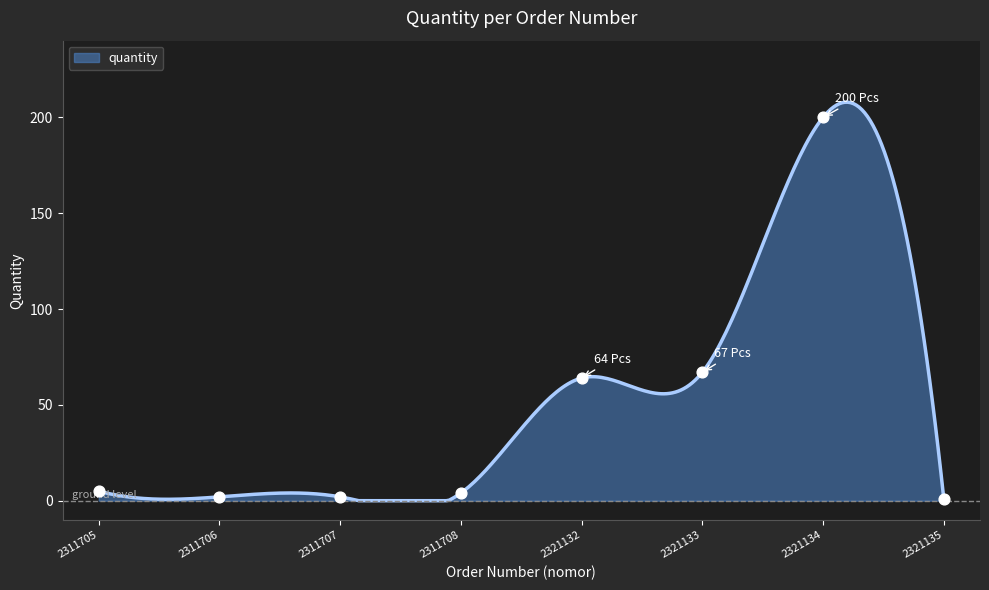

What is the change in value from 2311705 to 2321133?

+62